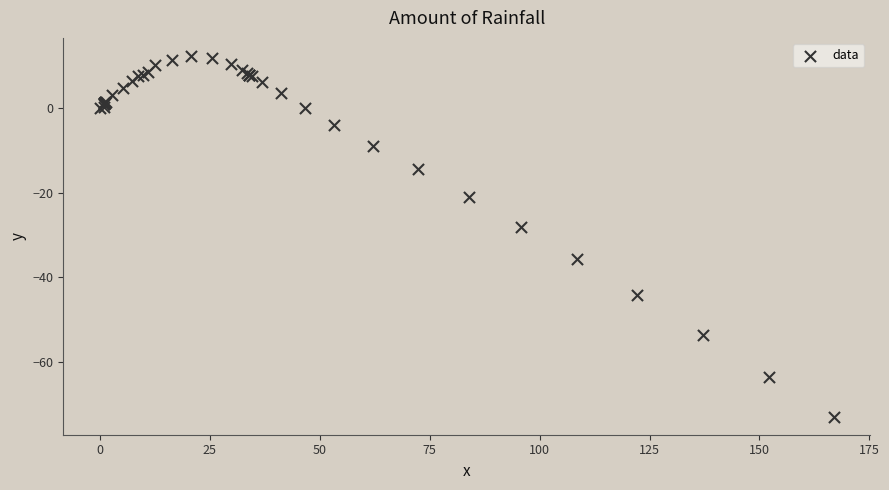

What Y value in the scatter plot is closest to -30?

-28.0